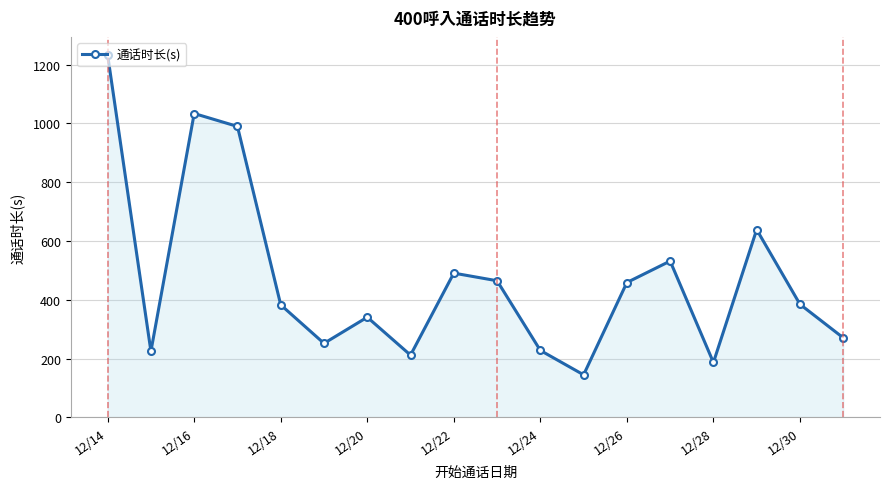

What is the maximum value shown in the chart?

1233